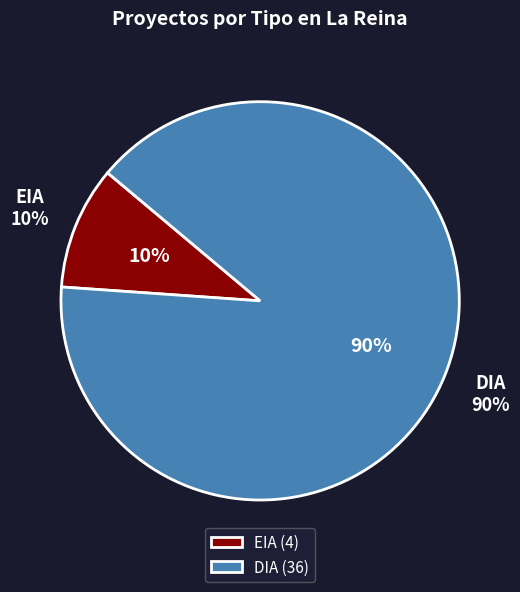

What percentage do DIA and EIA together represent?

100.0%